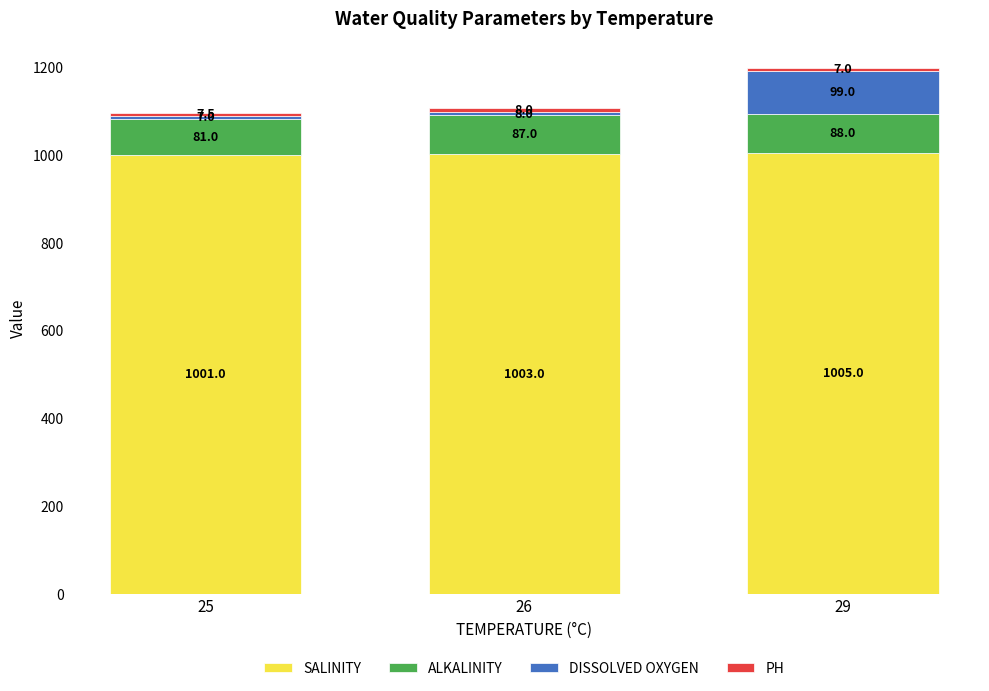

What is the total value across all series at 26?

1106.0